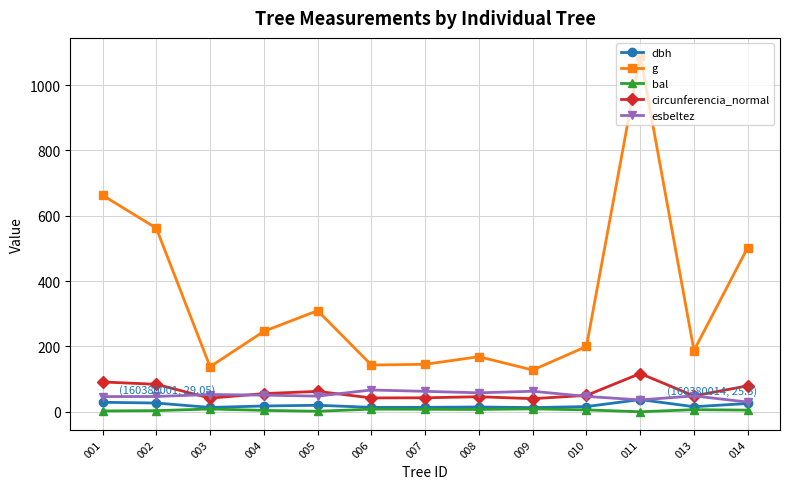

True or false: g and bal intersect in this chart.

False